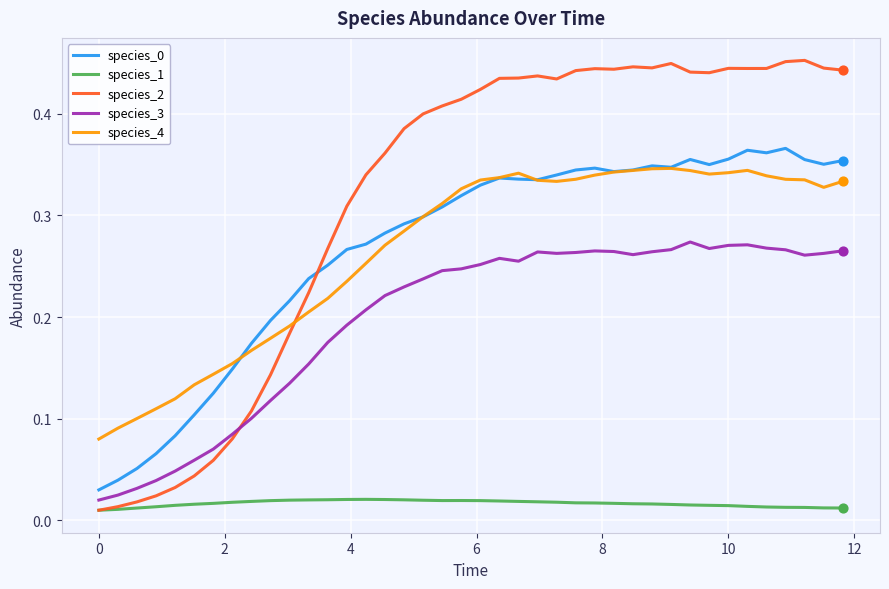

Which series has the widest spread of values?

species_2